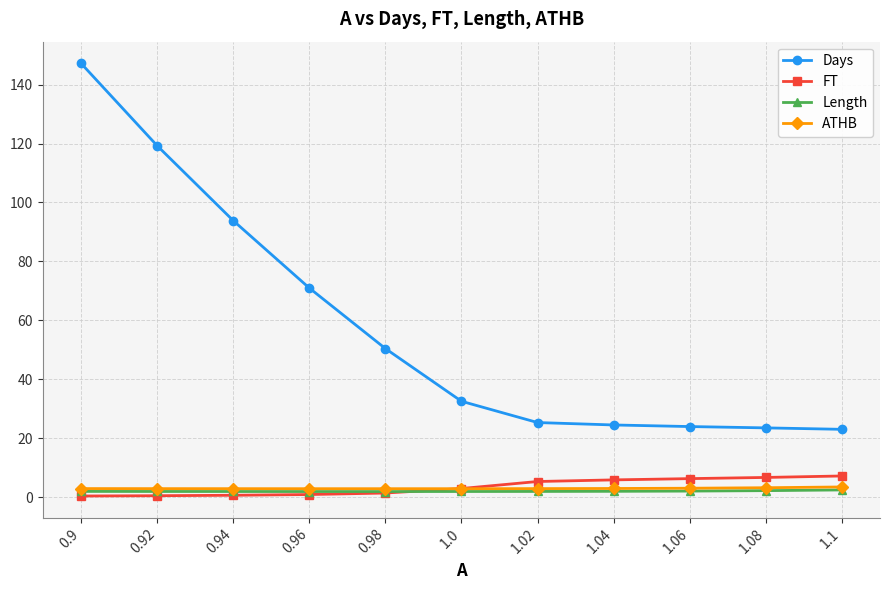

Which series has the widest spread of values?

Days